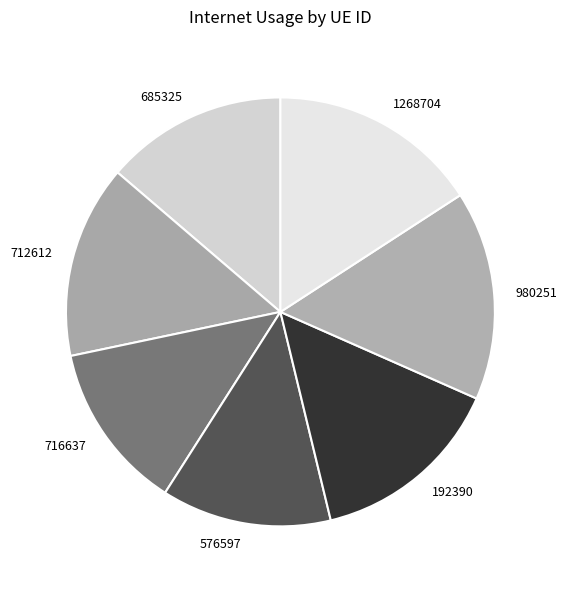

Which has a higher value, 685325 or 576597?

685325